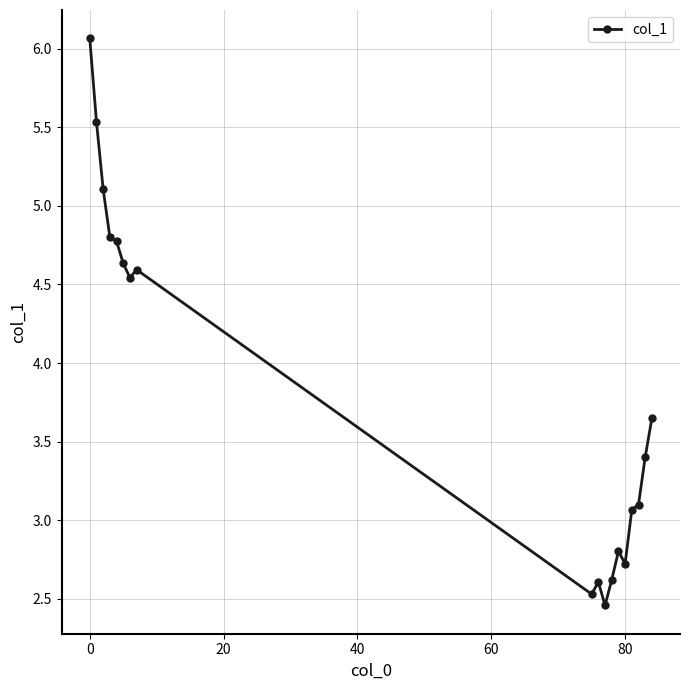

What is the average value?

3.8